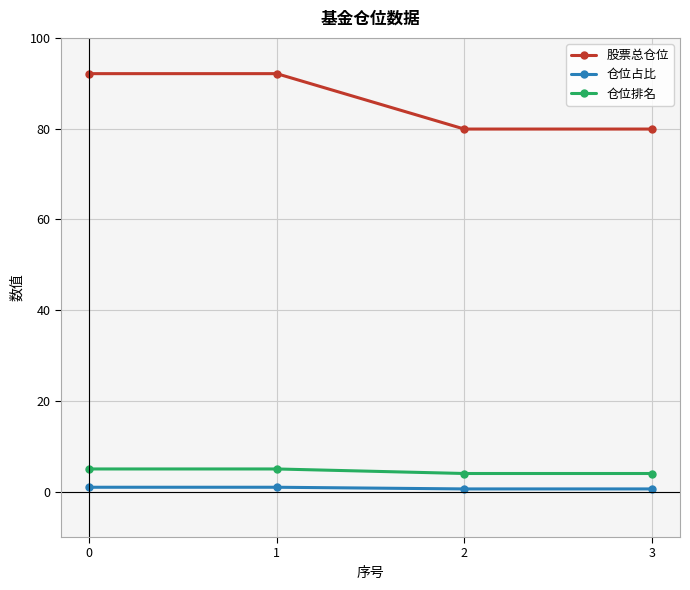

What are all the series names shown in the legend?

股票总仓位, 仓位占比, 仓位排名